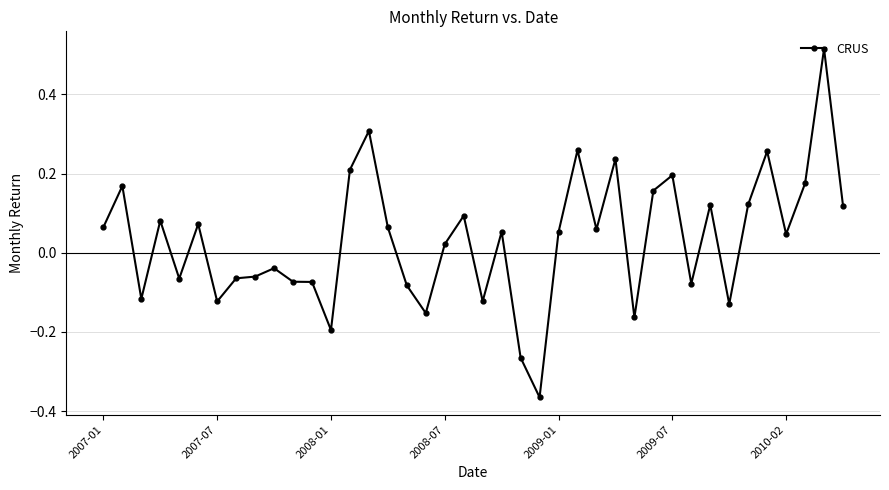

Does the chart display data point markers on the line(s)?

Yes